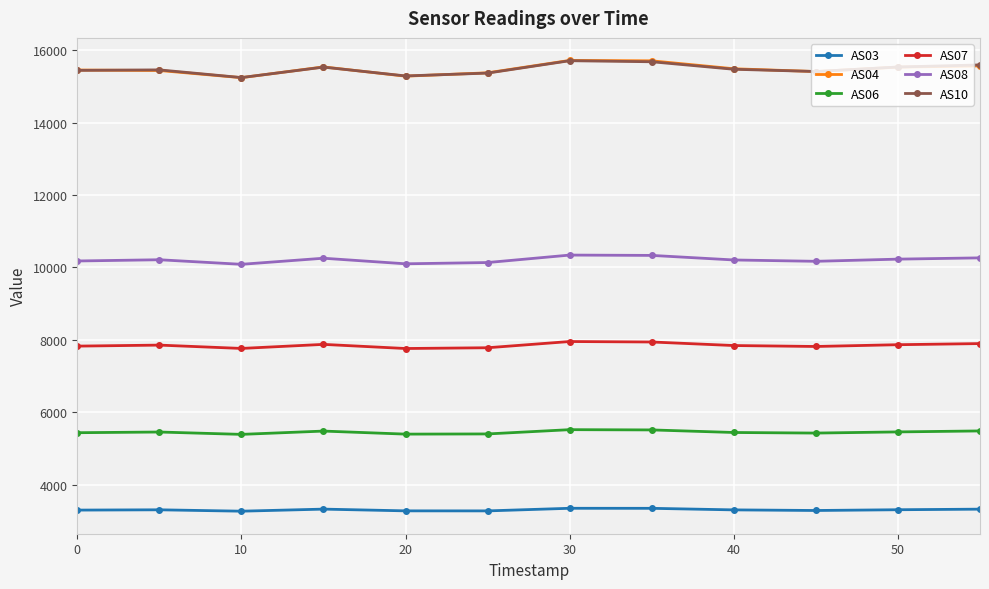

How many lines are shown in the chart?

6